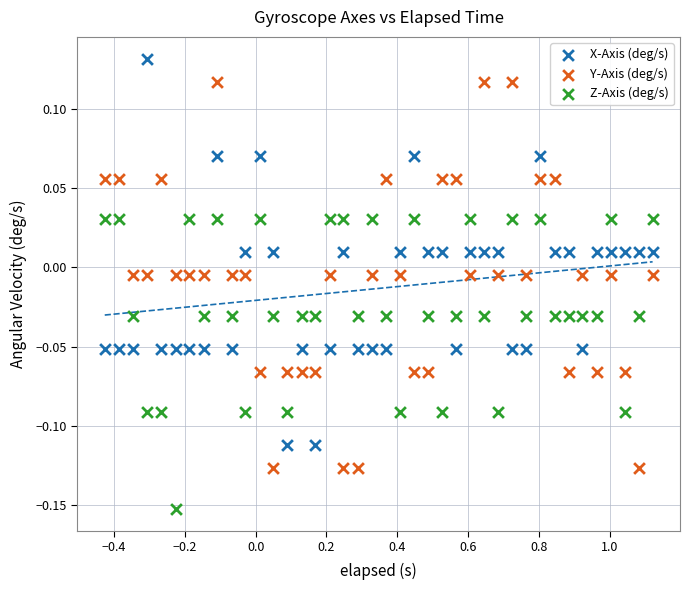

What is the X range (max minus min) for the scatter plot?

1.5